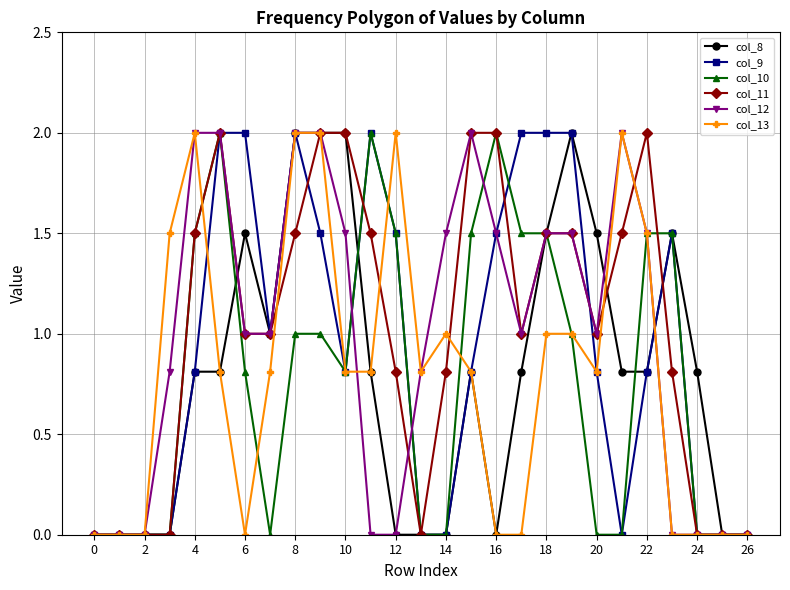

What is the value of the col_12 point at the 18th from the left?

1.0